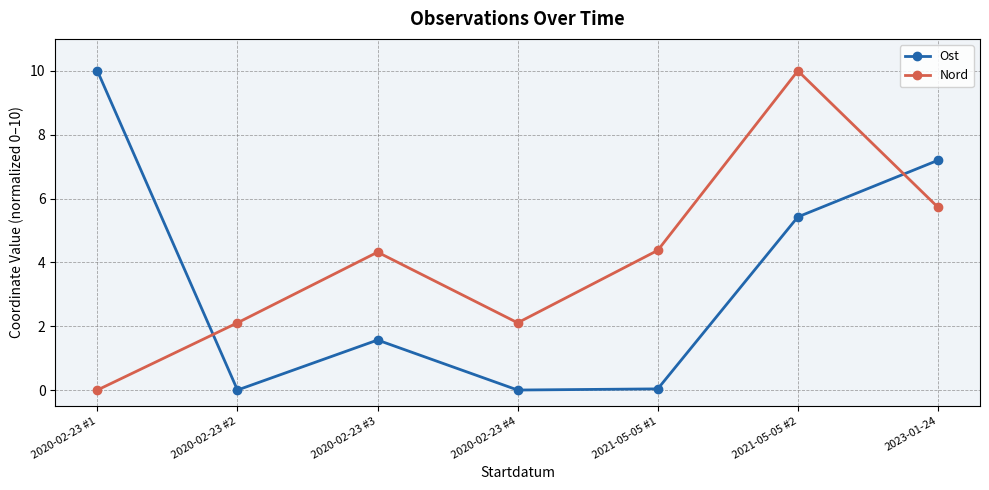

How many values in the Nord series exceed 4?

4